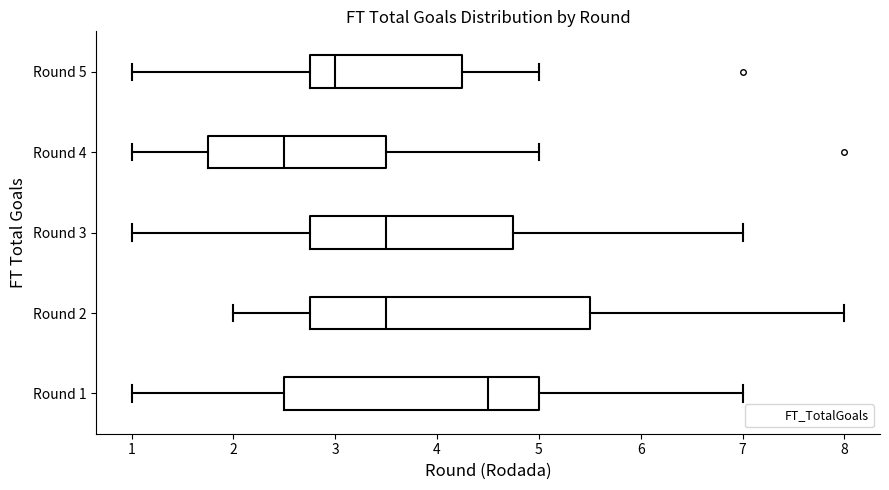

Which box's median line is the furthest to the left?

Round 4